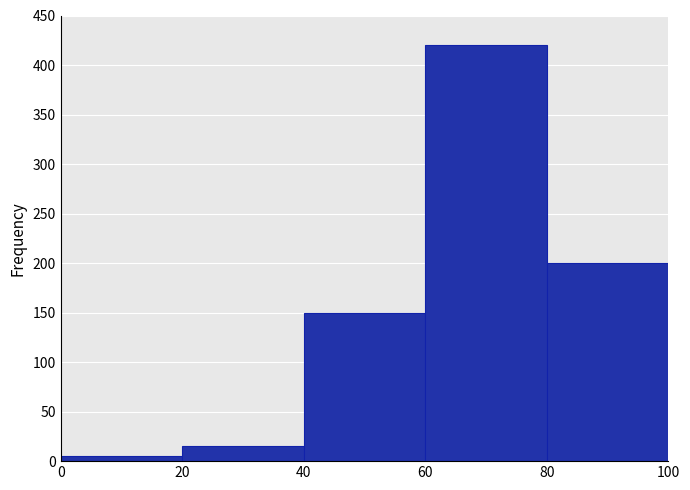

Which range on the x-axis has the tallest bar?

60 to 80